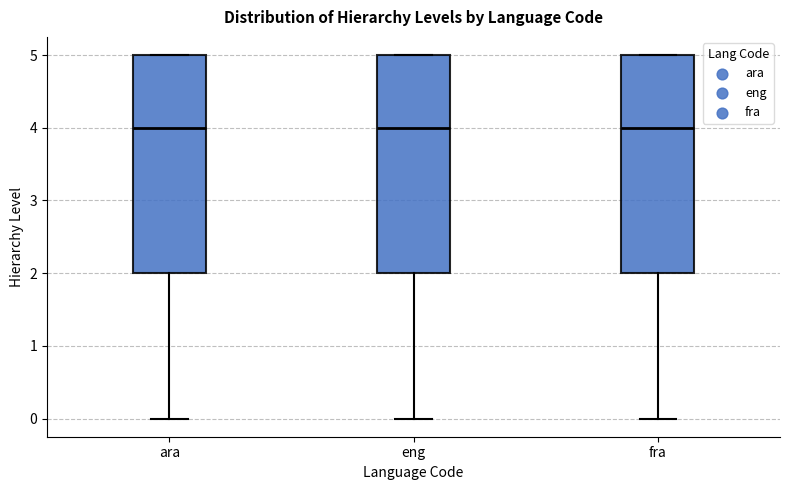

Where does the lower whisker of the box for ara end on the y-axis? The values are not printed on the chart, so give them approximately, as read against the axis.

0